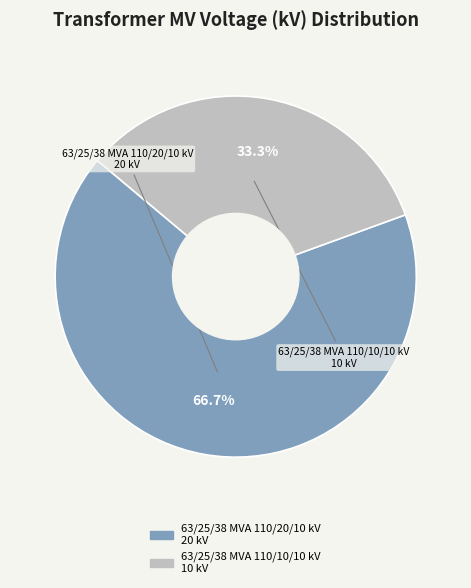

To the nearest percent, what is the average slice percentage?

50%